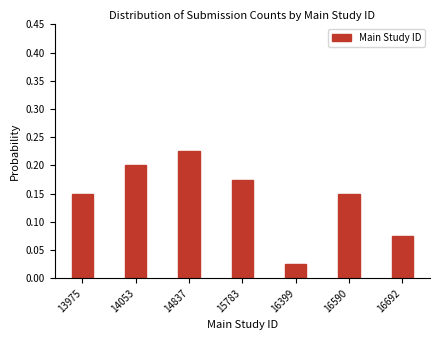

The value at 14837 is 0.3. True or false?

False